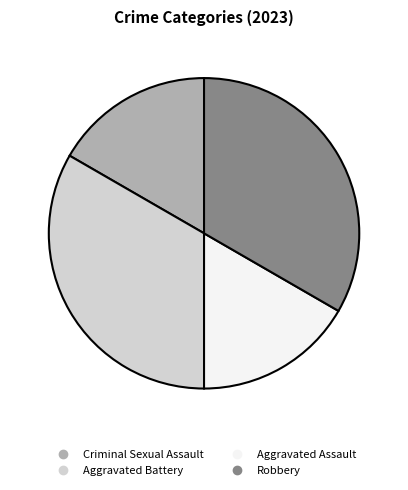

Is the sum of Aggravated Assault and Criminal Sexual Assault greater than half?

No